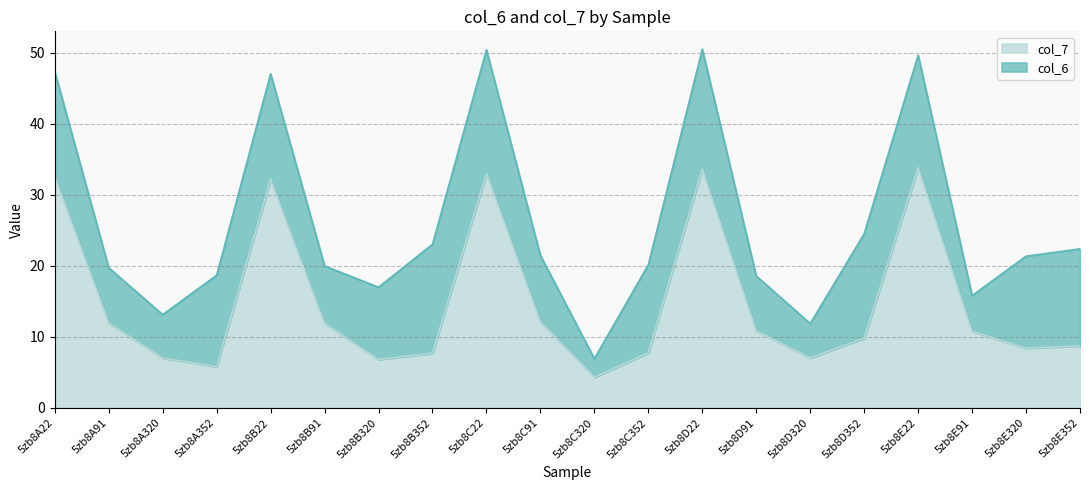

What is the difference between the maximum and second lowest values?

28.0